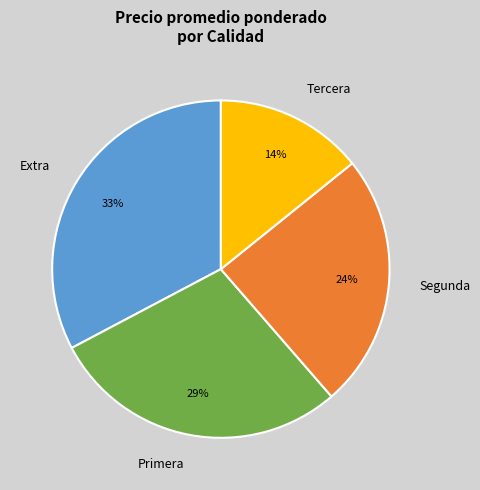

How many segments does this pie chart have?

4